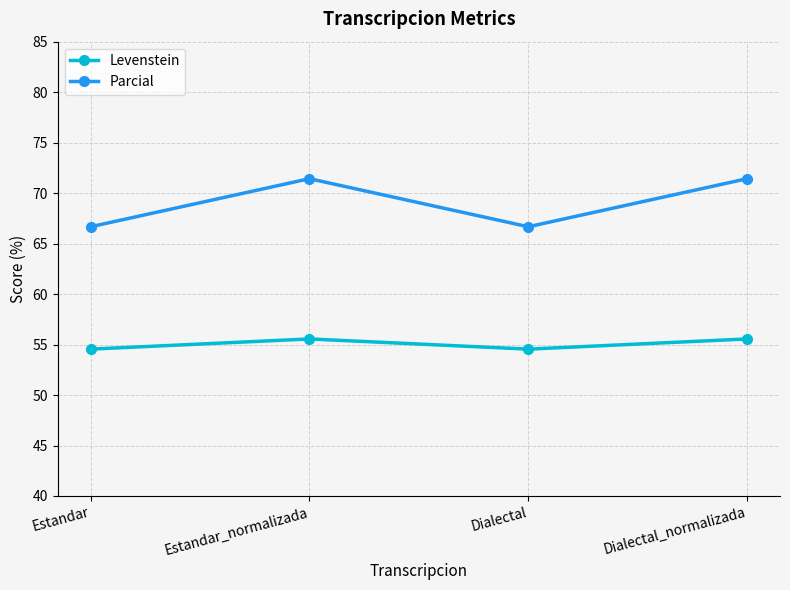

Which series has the largest range (max minus min)?

Parcial